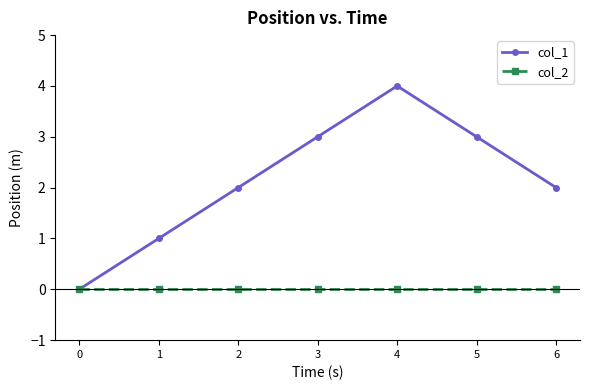

What is the total value across all series at 4?

4